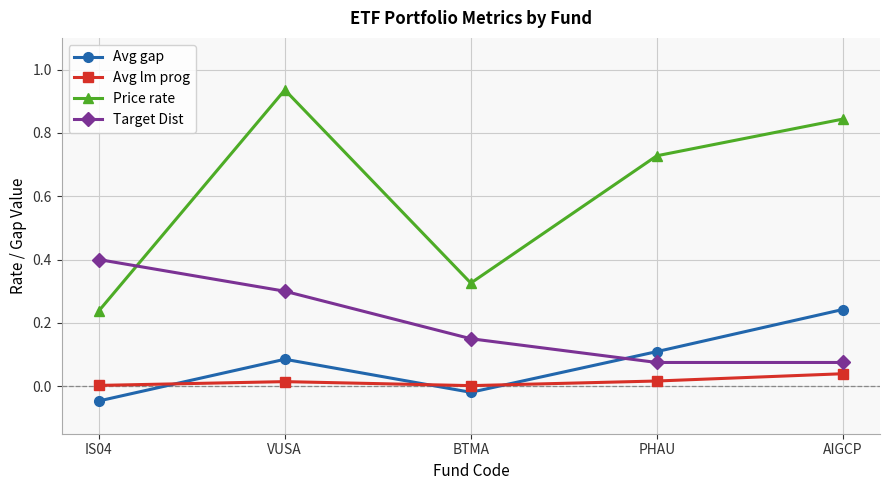

True or false: Target Dist has a value of 0.1 at VUSA.

False